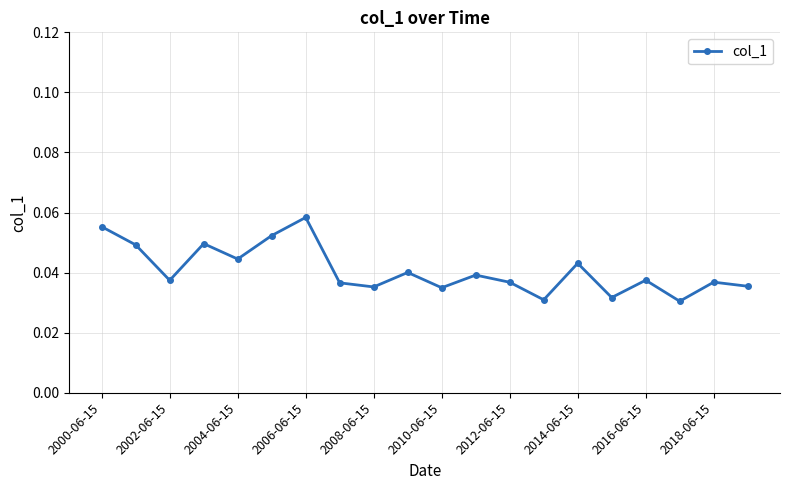

True or false: the data has more than 0 interior local peaks.

True